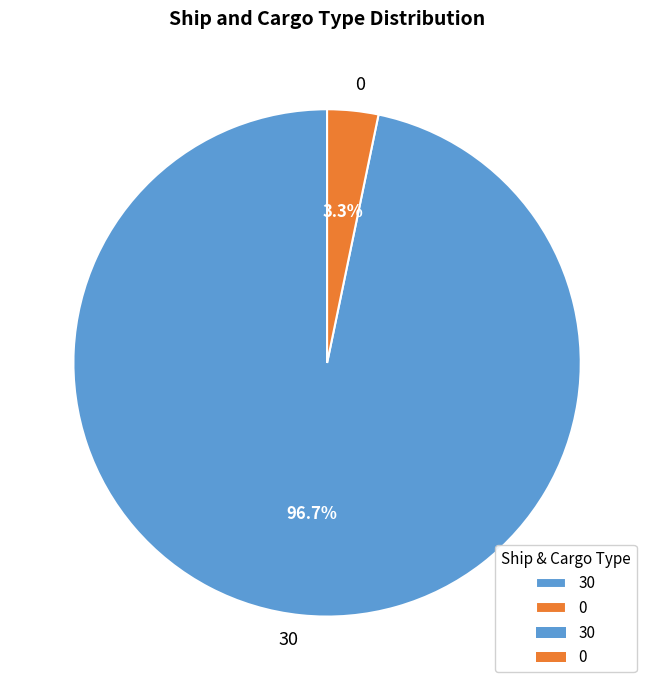

How many segments does this pie chart have?

2